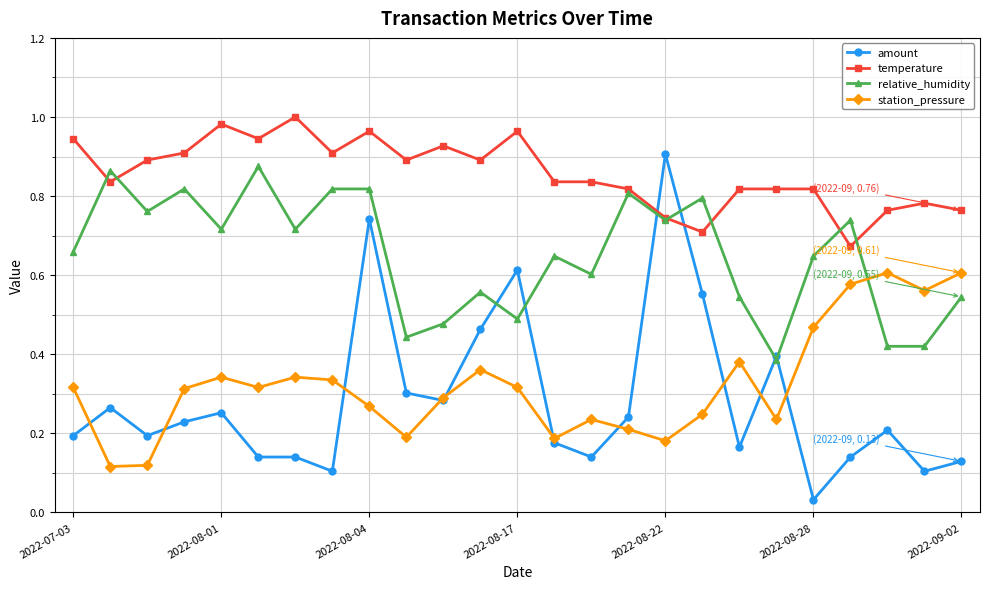

At how many categories does at least one series exceed 0?

25